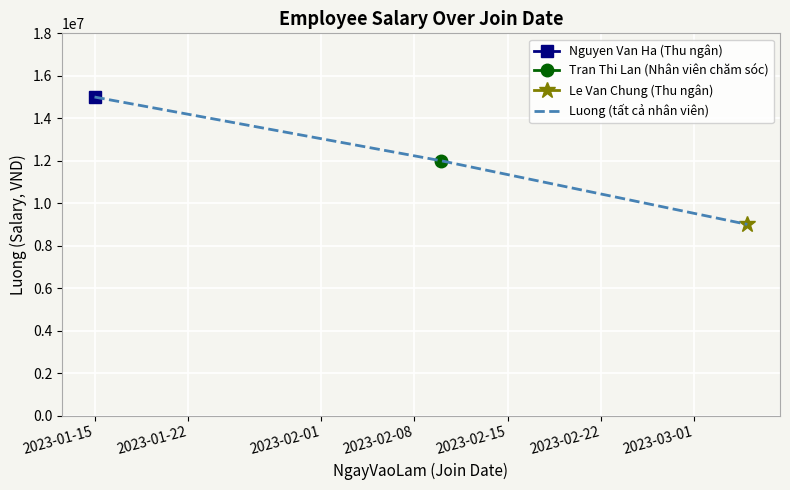

What is the maximum value for Luong (tất cả nhân viên)?

15000000